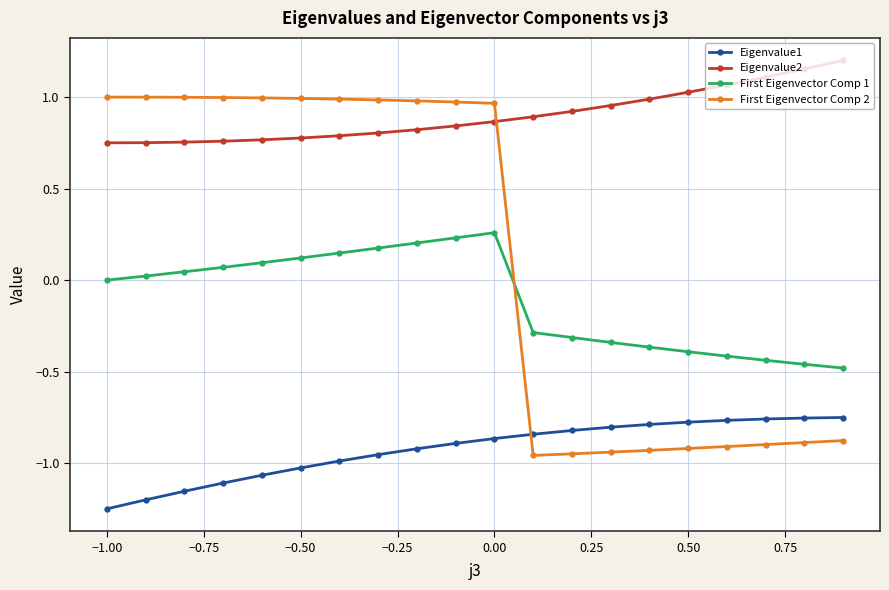

What is the difference between the maximum and second lowest values in the First Eigenvector Comp 1 series?

0.7